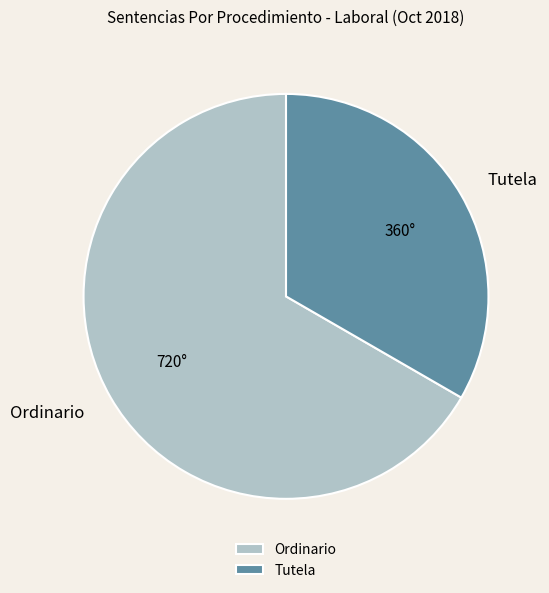

Rank the categories by value from highest to lowest.

Ordinario, Tutela